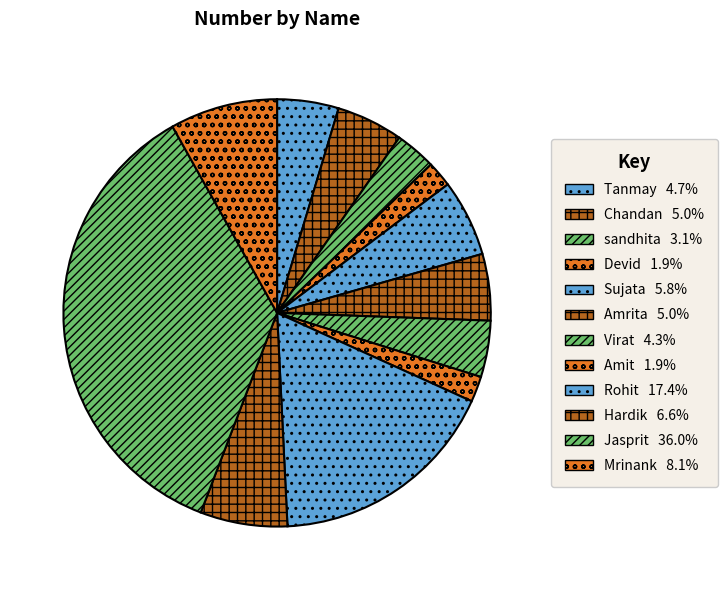

Count the number of slices in the pie.

12